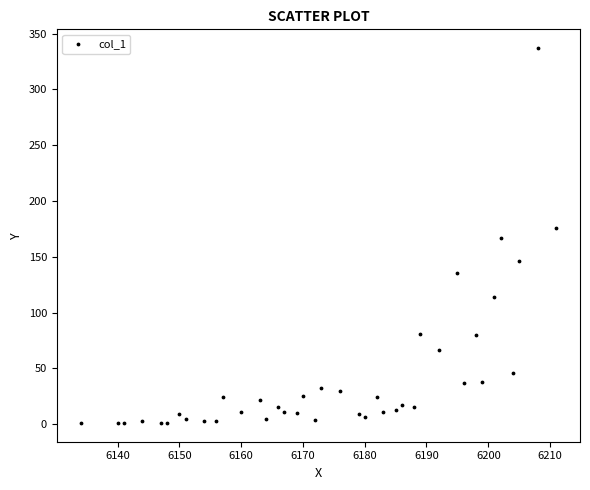

What is the range of Y values (max minus min)?

336